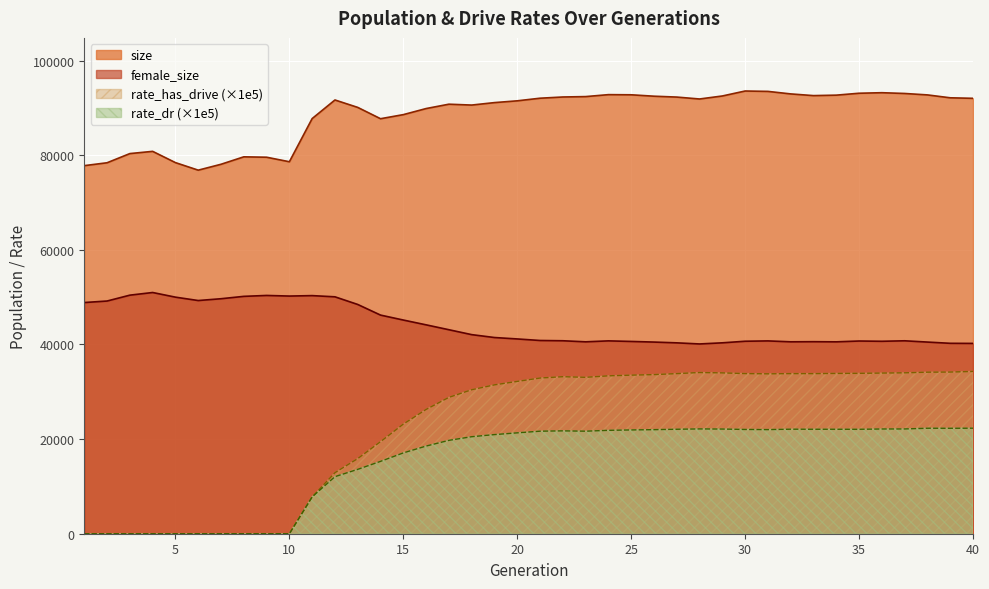

How many values in the rate_has_drive series exceed 32907?

20